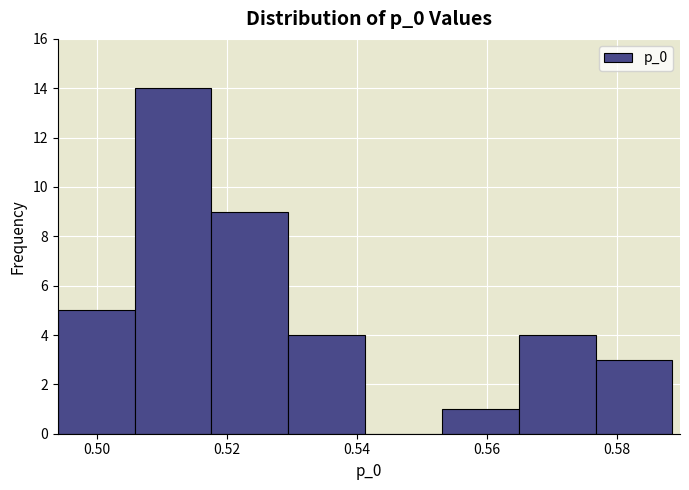

Which range on the x-axis has the tallest bar?

0.506 to 0.518